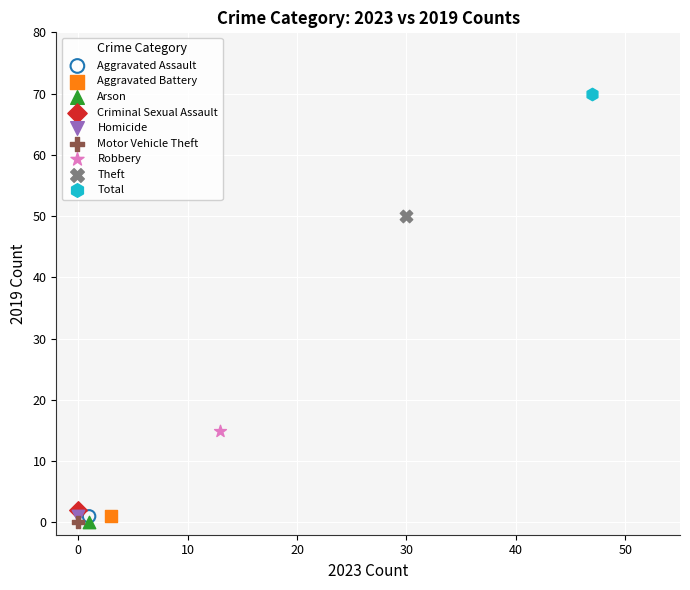

What are all the series names shown in the legend?

Aggravated Assault, Aggravated Battery, Arson, Criminal Sexual Assault, Homicide, Motor Vehicle Theft, Robbery, Theft, Total